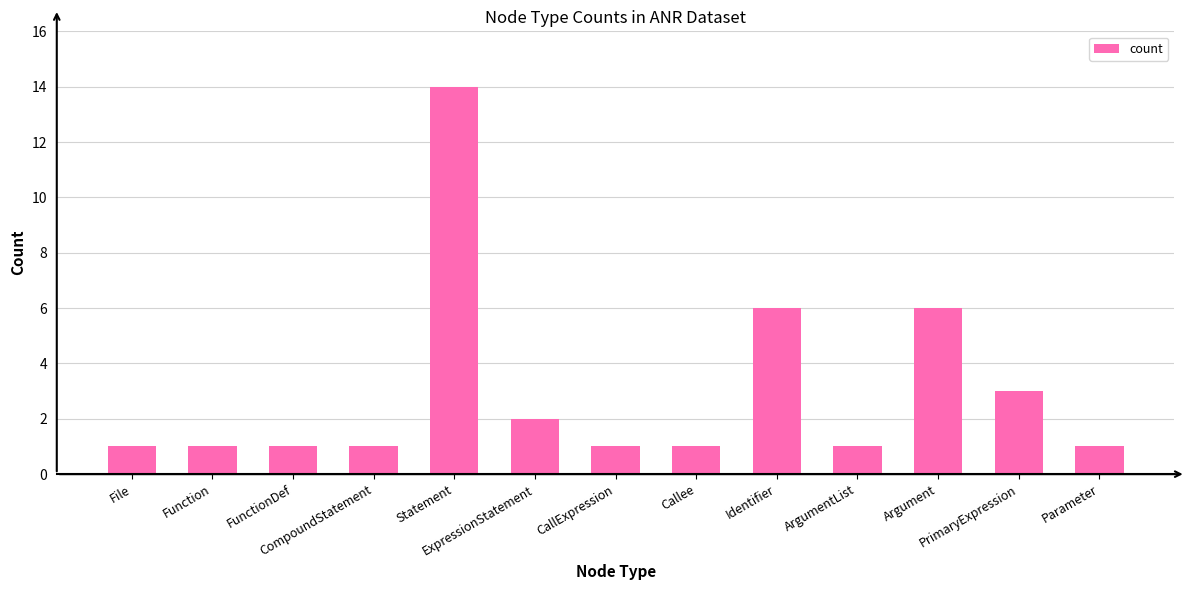

What is the ratio of the value at Argument to the value at ExpressionStatement?

3.0